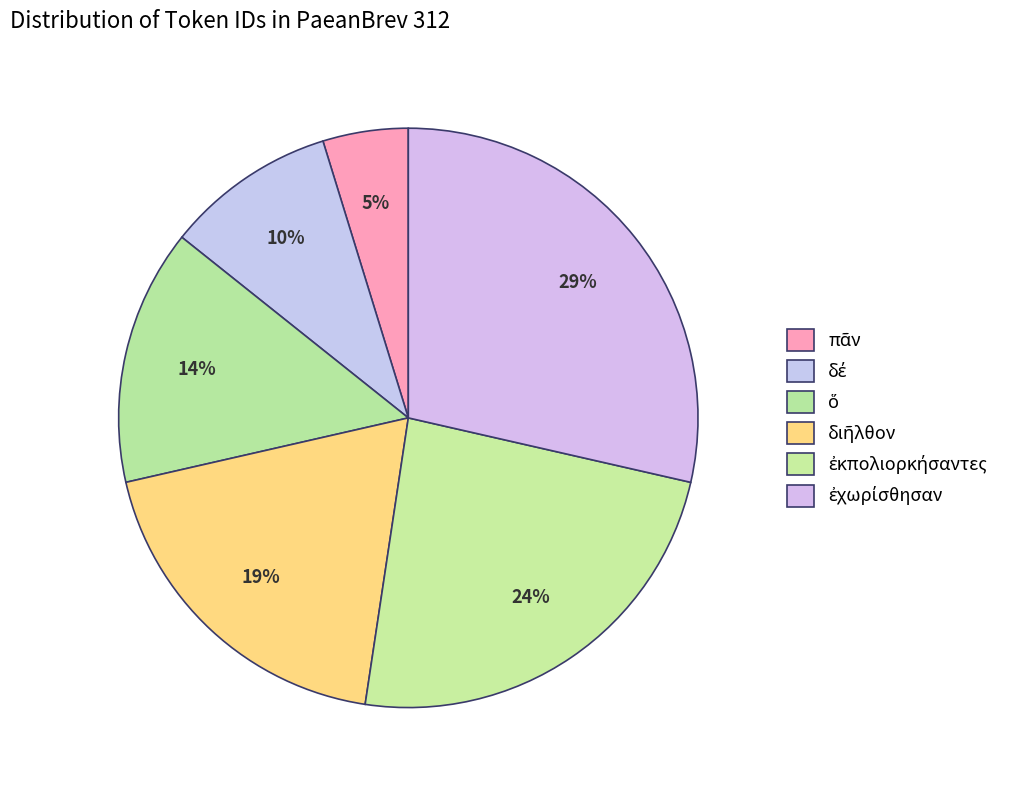

To the nearest percent, what is the combined percentage of ὅ and ἐχωρίσθησαν?

43%